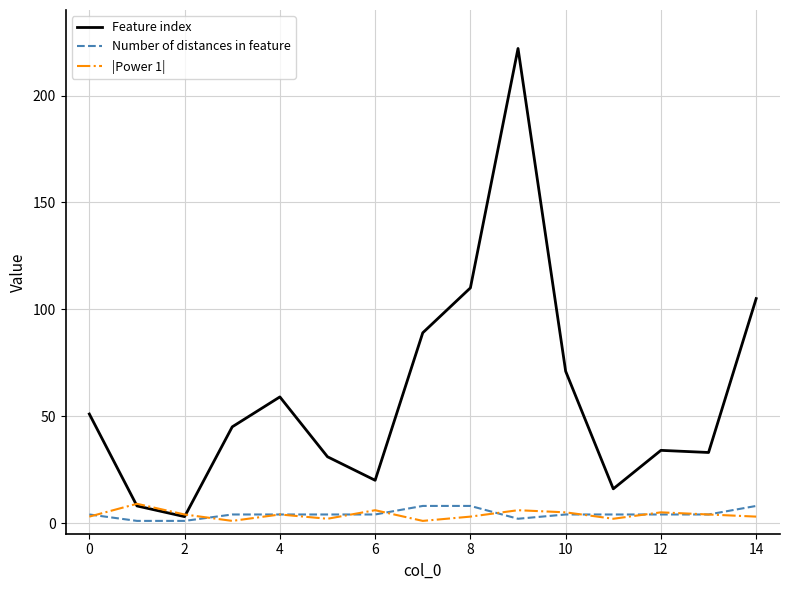

What is the highest value of the Number of distances in feature series?

8